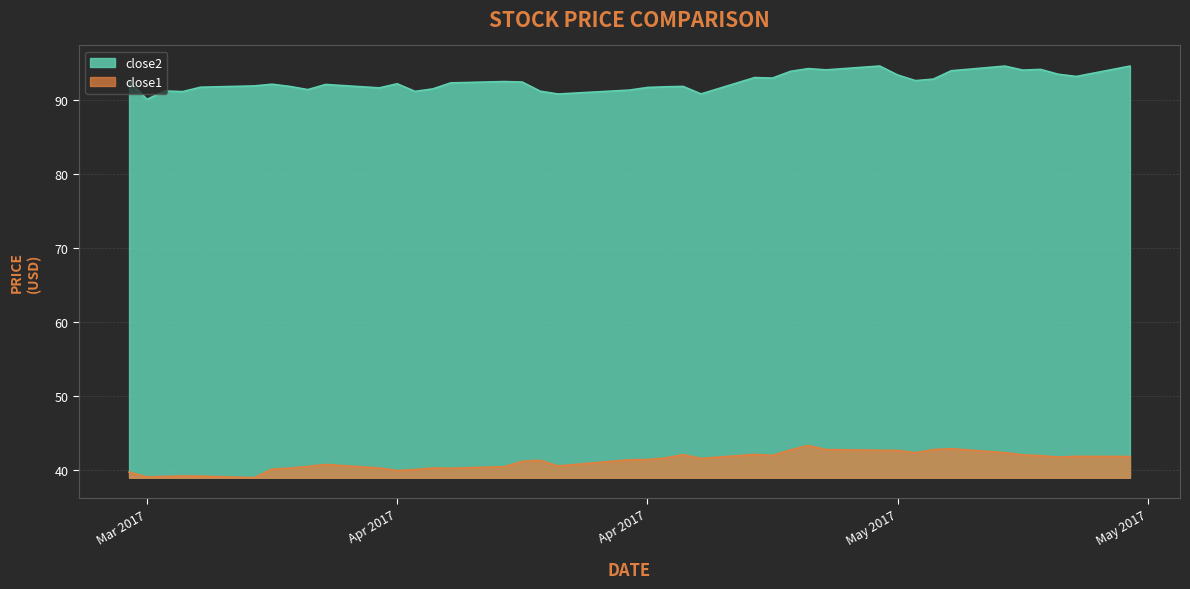

What are all the series names shown in the legend?

close2, close1